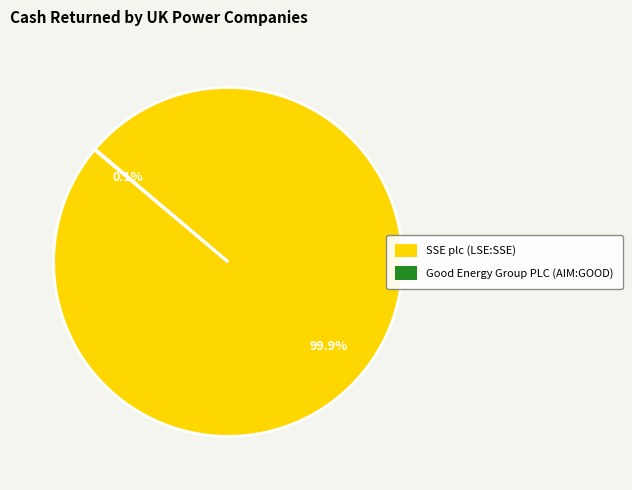

Does any single category account for the majority?

Yes